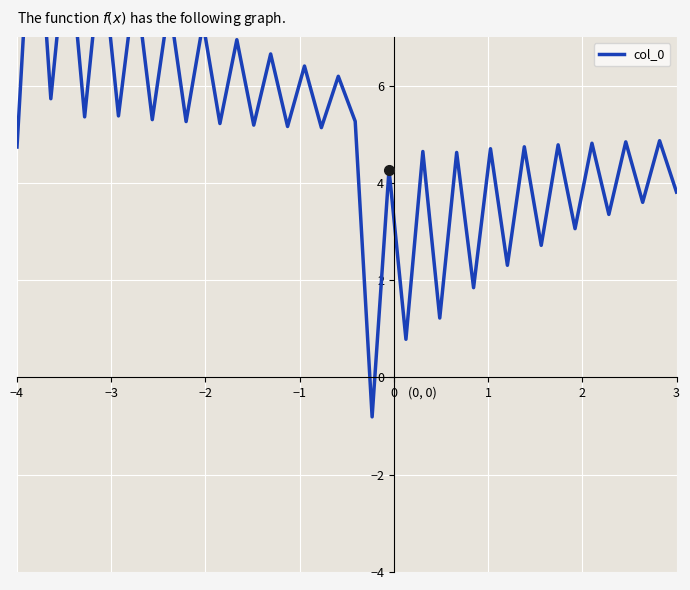

How many categories are shown in the chart?

40